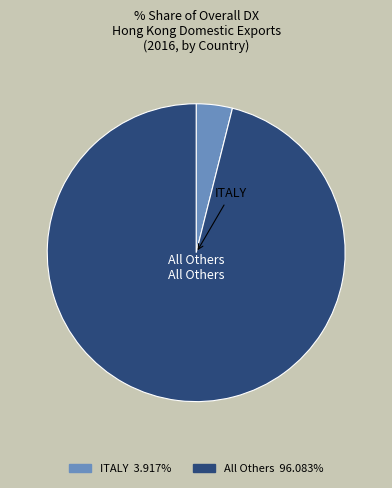

How many slices are in this pie chart?

2